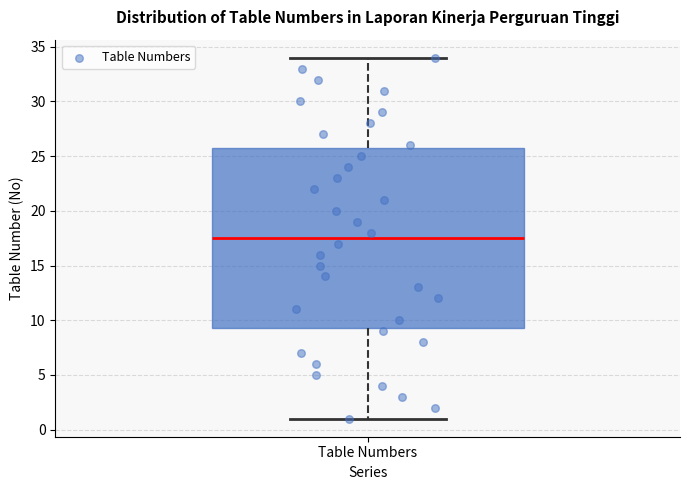

Where does the median line of the box for Table Numbers sit on the y-axis? The values are not printed on the chart, so give them approximately, as read against the axis.

17.5